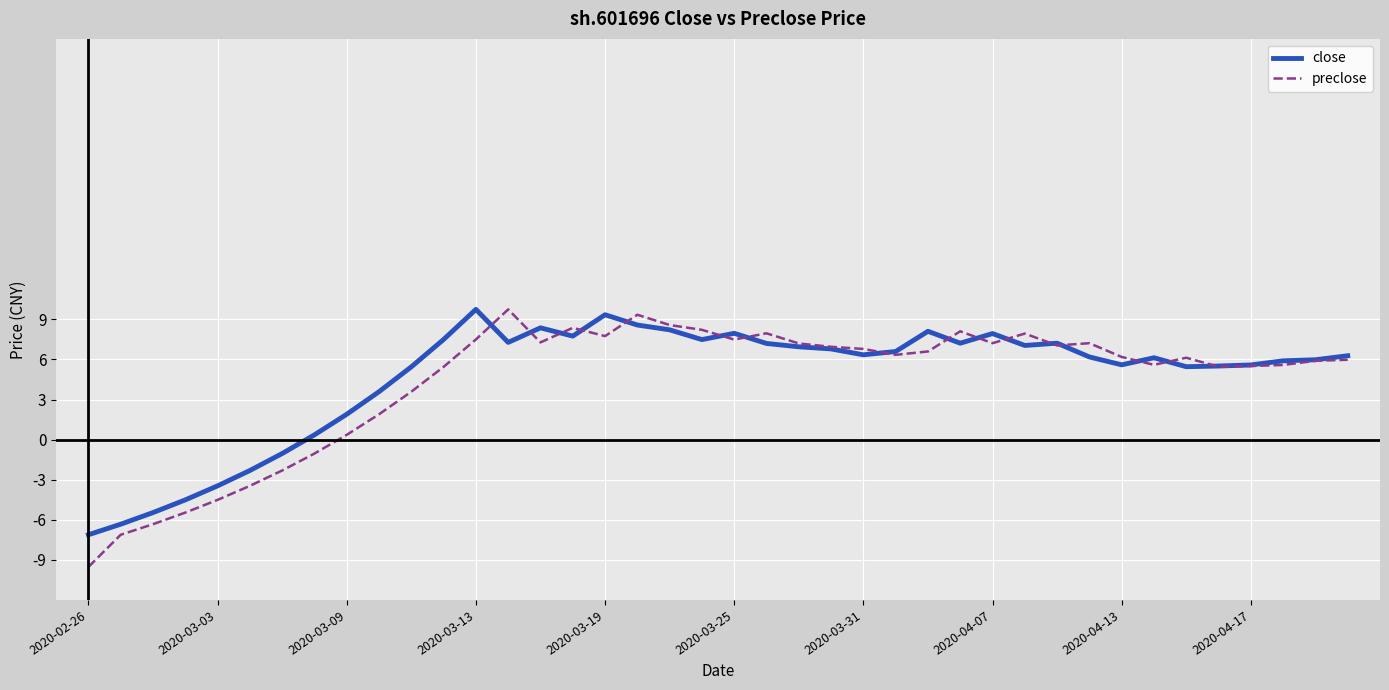

Which series has the widest spread of values?

preclose